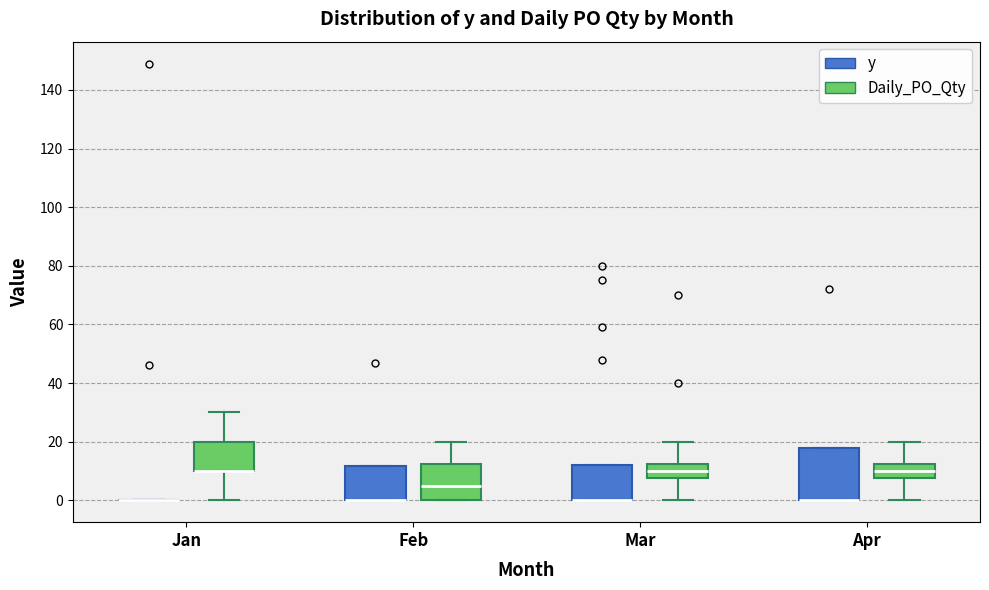

Reading left to right, read every box against the y-axis: the position of its median line, the range the box covers, and the ends of its whiskers. The values are not printed on the chart, so give them approximately, as read against the axis.

Jan (y): box collapsed to a line at 0, whiskers 0 to 0
Jan (Daily_PO_Qty): median 10 (drawn on the box's lower edge), box 10 to 20, whiskers 0 to 30
Feb (y): median 0 (drawn on the box's lower edge), box 0 to 12, whiskers 0 to 12
Feb (Daily_PO_Qty): median 6, box 0 to 12, whiskers 0 to 20
Mar (y): median 0 (drawn on the box's lower edge), box 0 to 12, whiskers 0 to 12
Mar (Daily_PO_Qty): median 10, box 8 to 12, whiskers 0 to 20
Apr (y): median 0 (drawn on the box's lower edge), box 0 to 18, whiskers 0 to 18
Apr (Daily_PO_Qty): median 10, box 8 to 12, whiskers 0 to 20